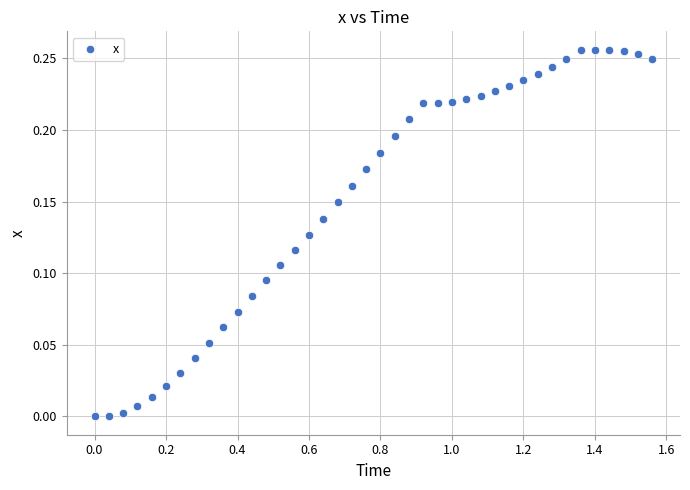

What is the range of X values (max minus min)?

1.6